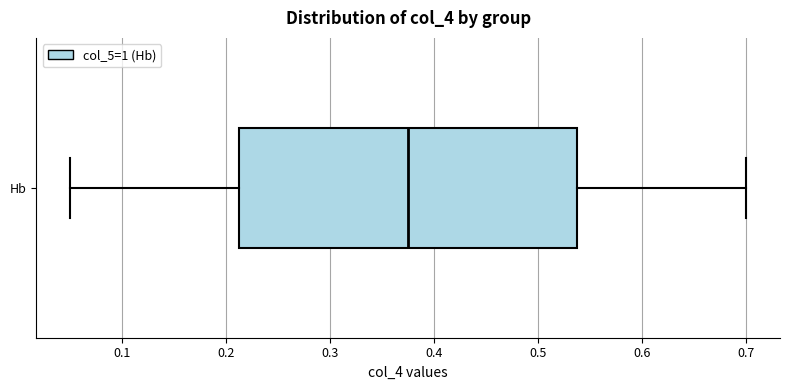

Read this box plot against the x-axis: the position of the median line, the range covered by the box, and the ends of both whiskers. The values are not printed on the chart, so give them approximately, as read against the axis.

median 0.38, box 0.21 to 0.54, whiskers 0.05 to 0.70